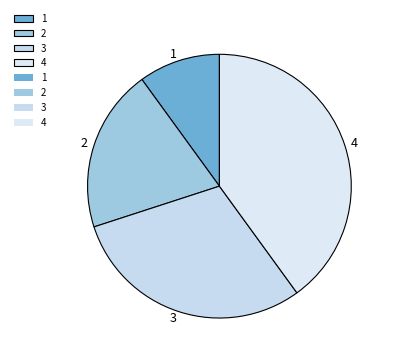

Is it true that 3 is 30% of the pie?

True